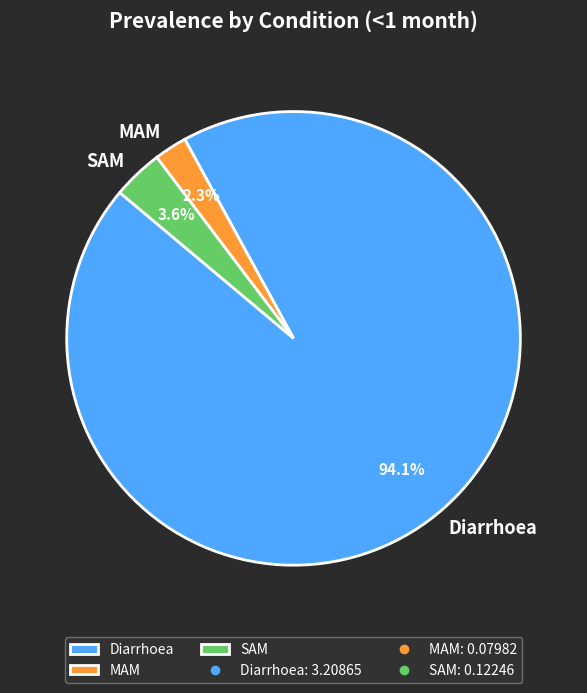

What is the smallest slice in the pie chart?

MAM